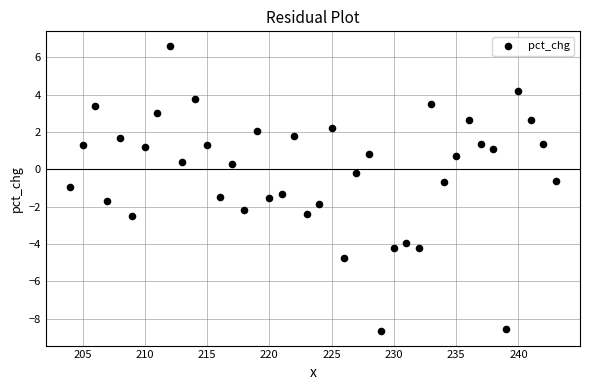

What is the range of X values (max minus min)?

39.0